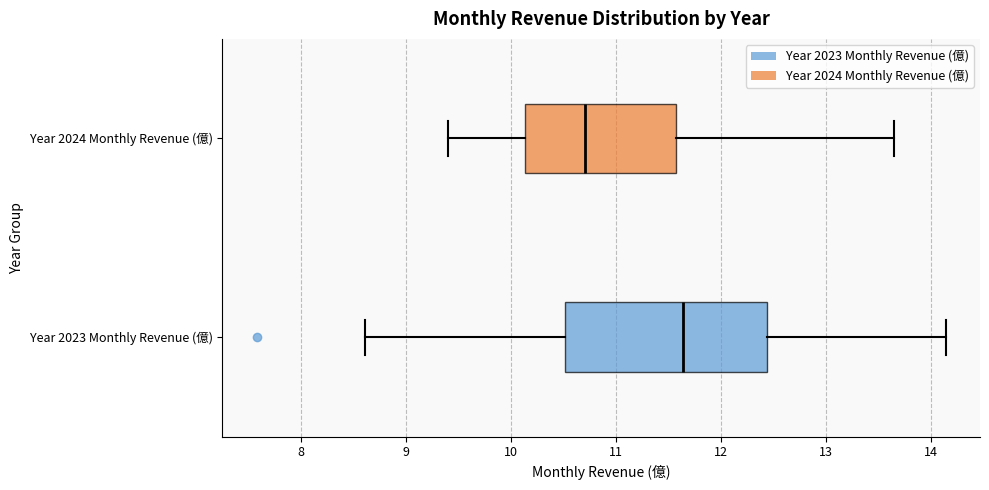

Reading bottom to top, read every box against the x-axis: the position of its median line, the range the box covers, and the ends of its whiskers. The values are not printed on the chart, so give them approximately, as read against the axis.

Year 2023 Monthly Revenue (億): median 11.6, box 10.5 to 12.4, whiskers 8.6 to 14.1
Year 2024 Monthly Revenue (億): median 10.7, box 10.1 to 11.6, whiskers 9.4 to 13.7